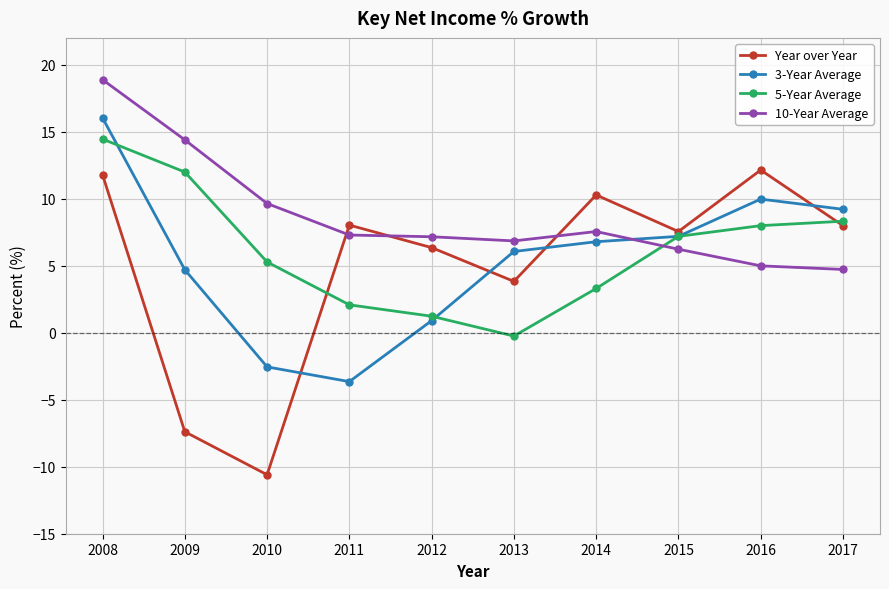

Which series ends up on top after the final intersection of 10-Year Average and 5-Year Average?

5-Year Average